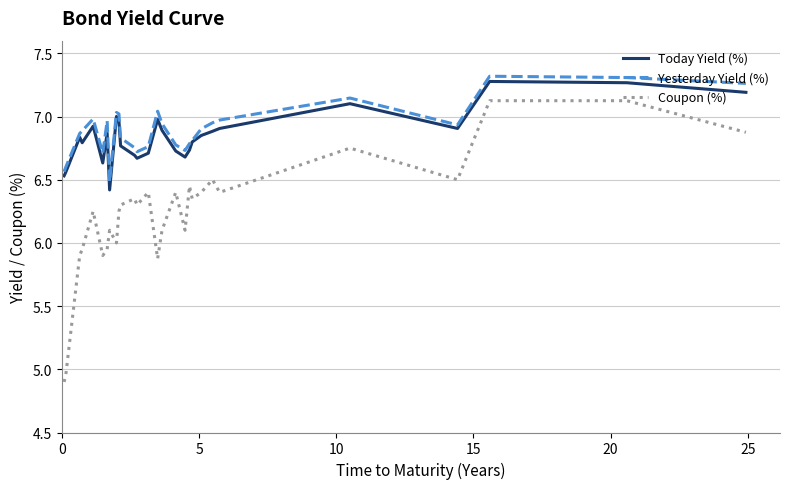

True or false: Yesterday Yield (%) and Coupon (%) intersect in this chart.

False